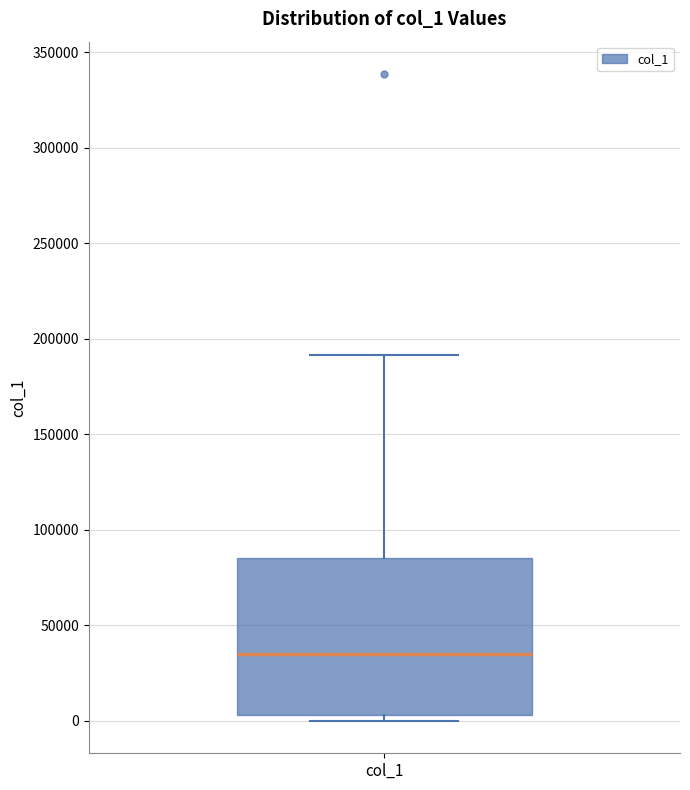

Transcribe this box plot: give where the median line is, the range the box spans, and where the two whiskers end, as read against the y-axis. The values are not printed on the chart, so give them approximately, as read against the axis.

median 35000, box 5000 to 85000, whiskers 0 to 190000